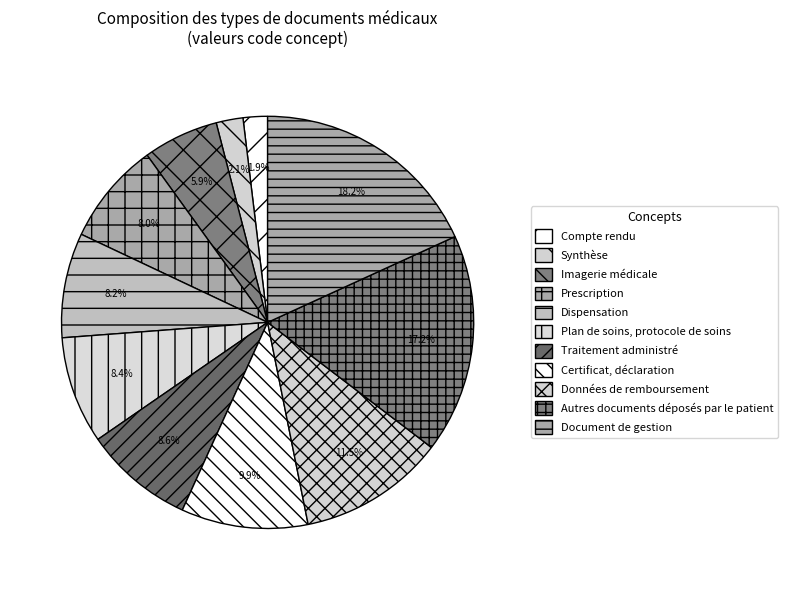

Is there a majority slice in this chart?

No